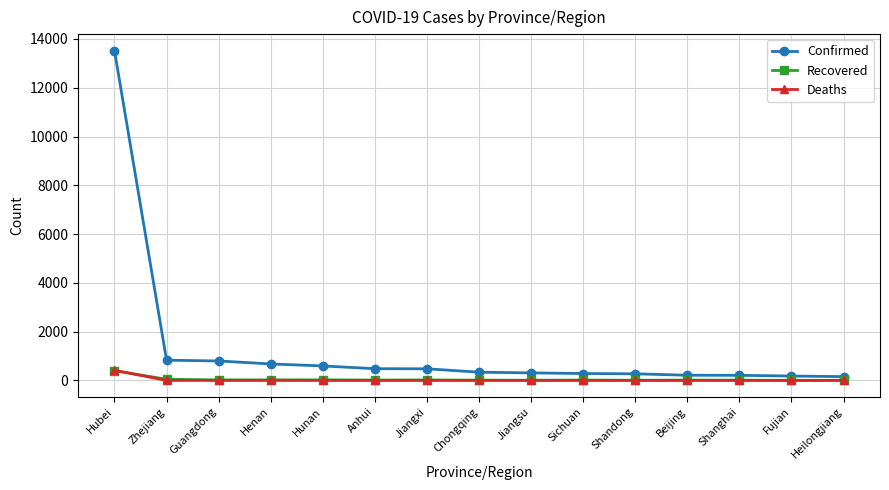

What is the spread (max minus min) of values at Sichuan?

281